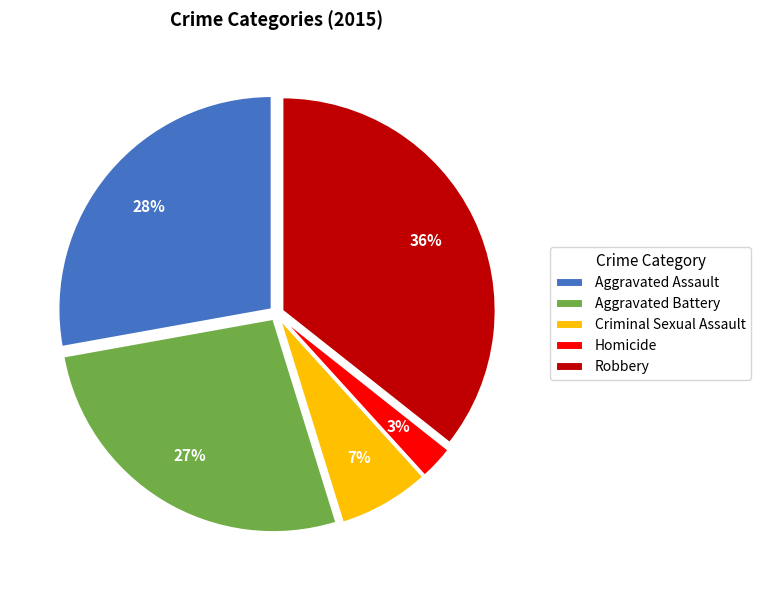

What is the largest slice in the pie chart?

Robbery